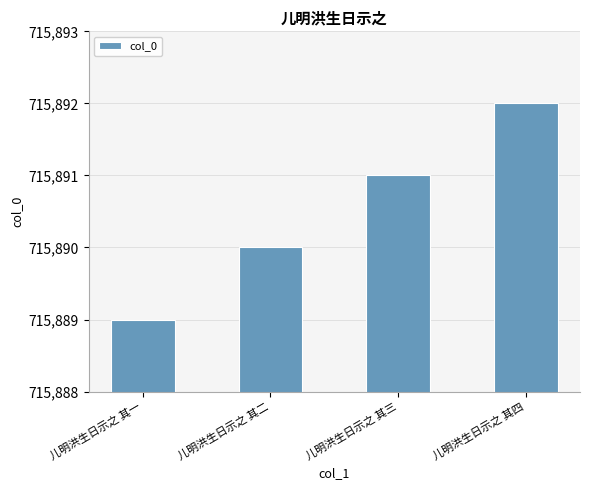

What is the change in value from 儿明洪生日示之 其二 to 儿明洪生日示之 其三?

+1